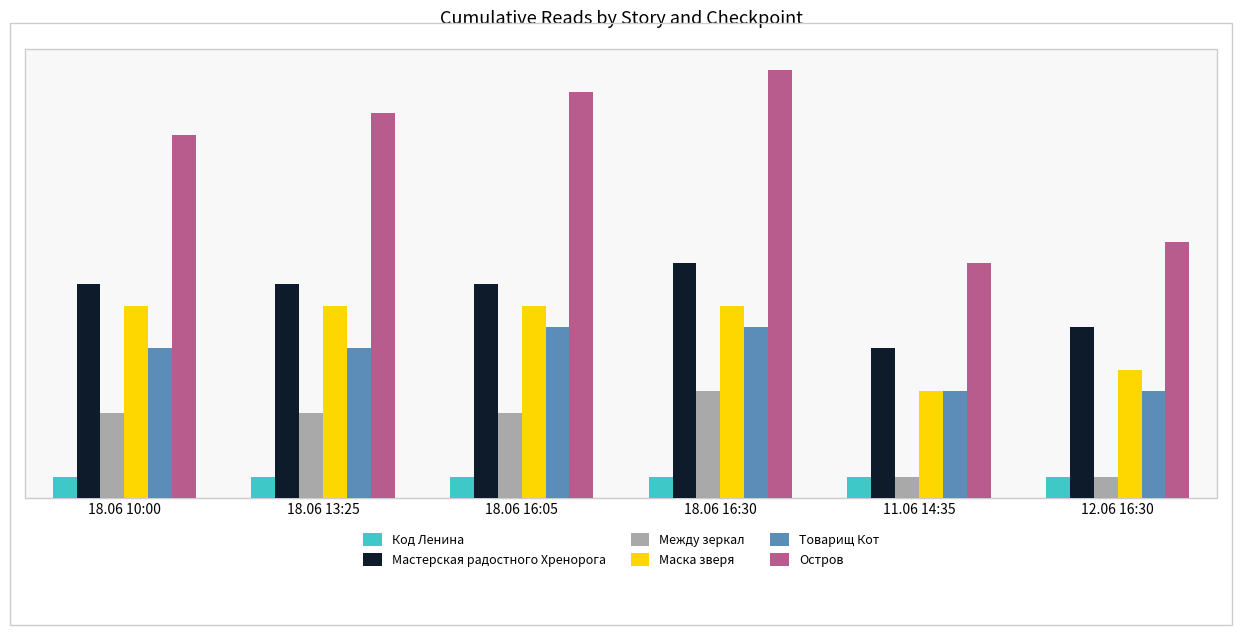

Is it true that Товарищ Кот equals 6 at 18.06 16:30?

False